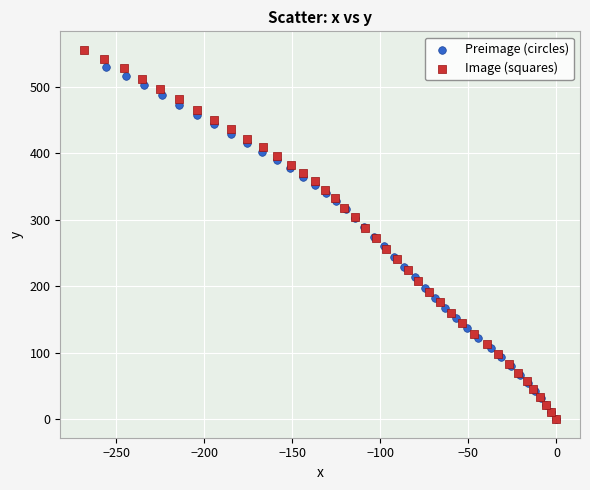

Which series contains the highest Y value?

Image (squares)